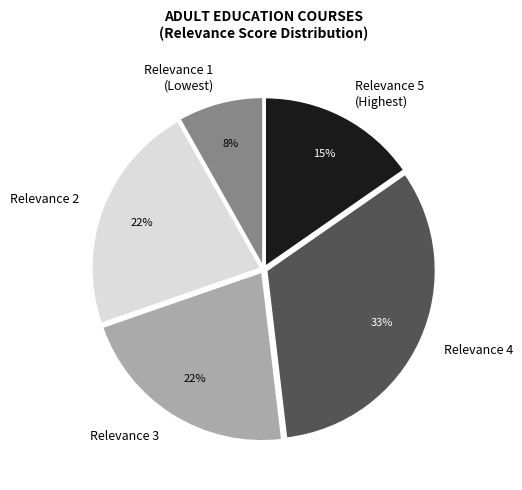

Which has a higher value, Relevance 1 (Lowest) or Relevance 4?

Relevance 4